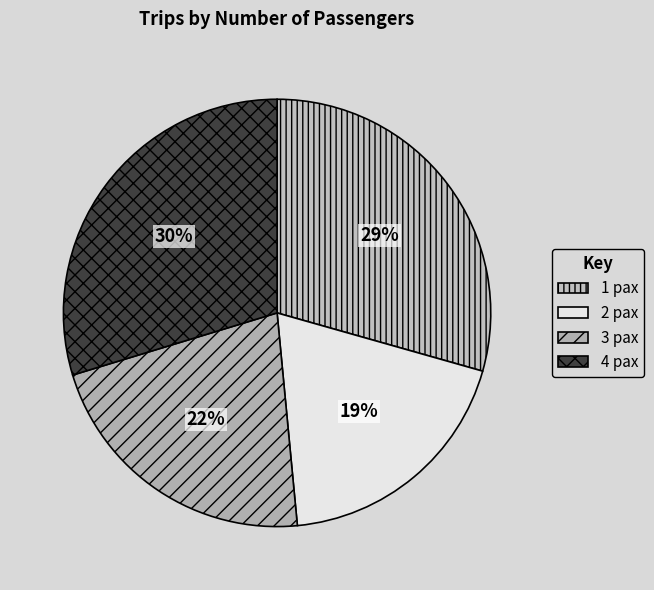

Is the sum of 3 pax and 1 pax greater than half?

Yes